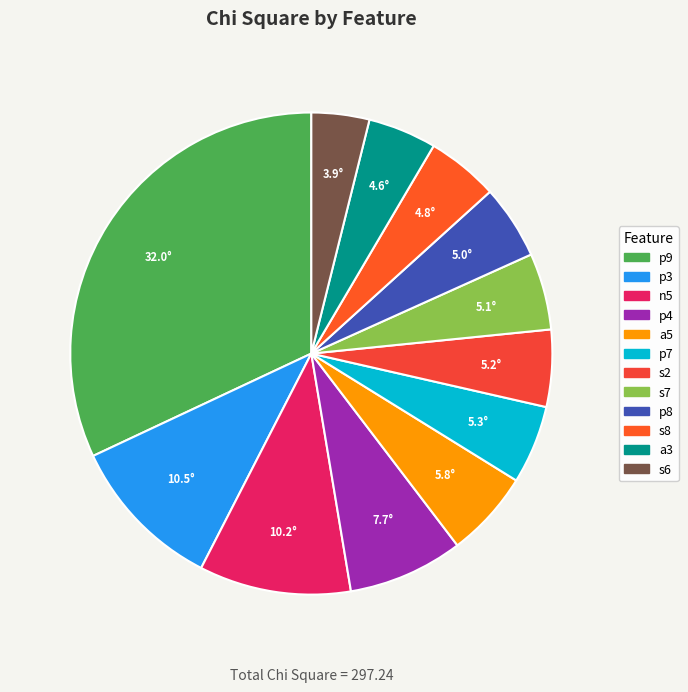

Between n5 and p8, which is larger?

n5